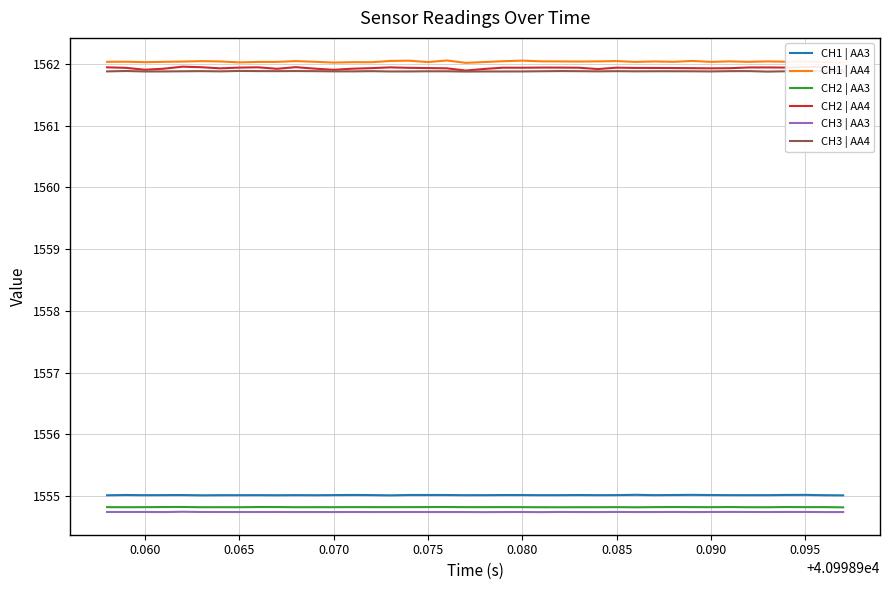

What is the maximum value for CH2 | AA3?

1554.8